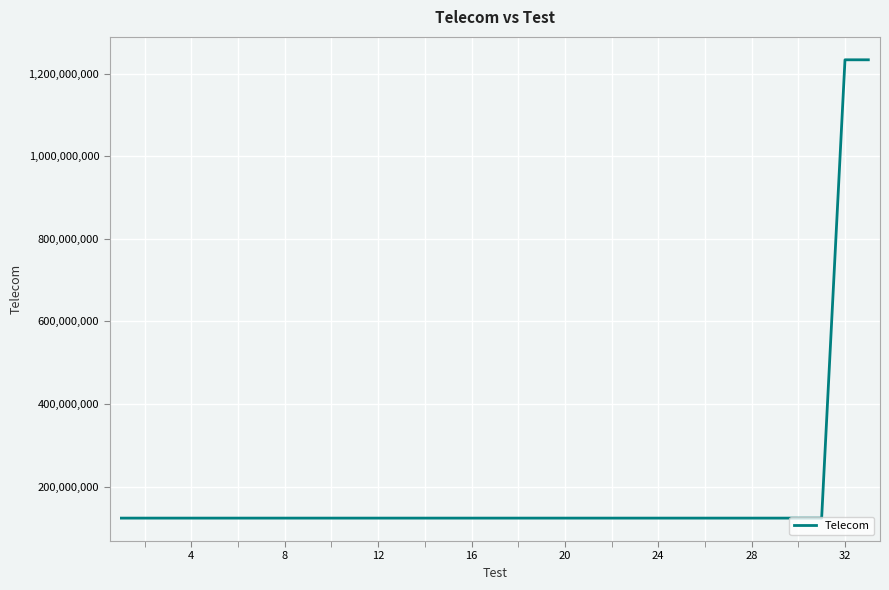

What is the difference between the maximum and minimum values?

1109864334